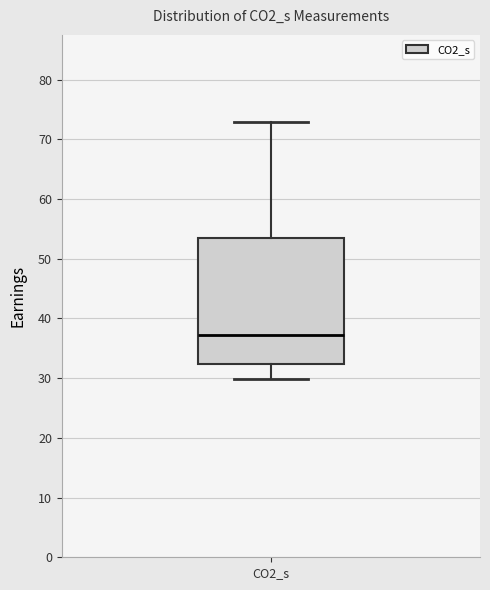

Transcribe this box plot: give where the median line is, the range the box spans, and where the two whiskers end, as read against the y-axis. The values are not printed on the chart, so give them approximately, as read against the axis.

median 37, box 32 to 53, whiskers 30 to 73